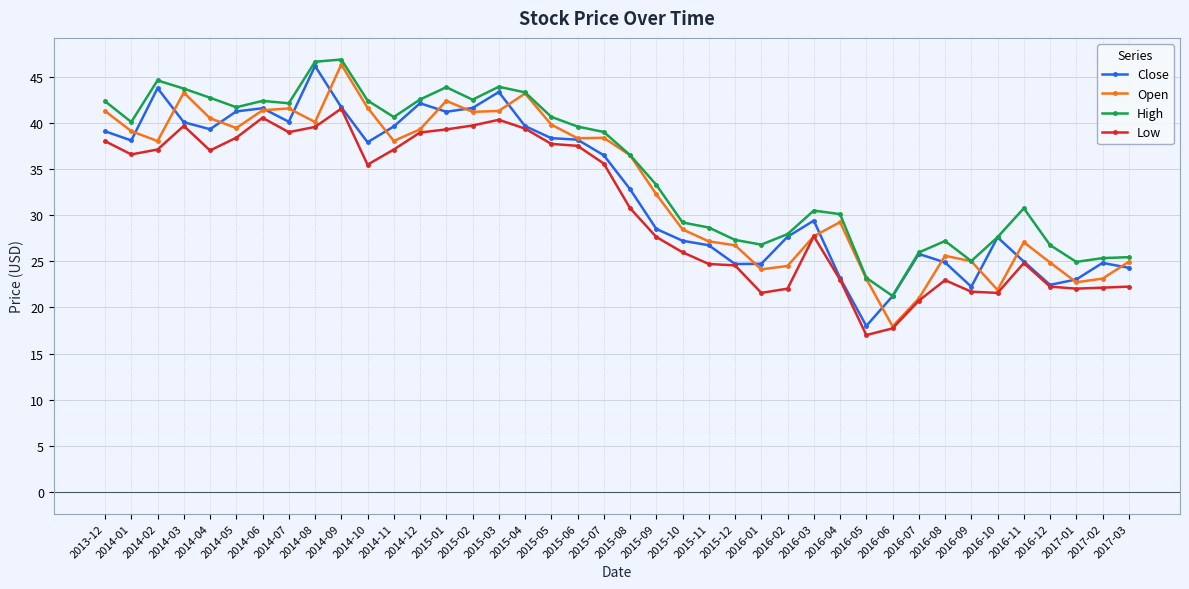

At which category does the chart reach its minimum across all series?

2016-05